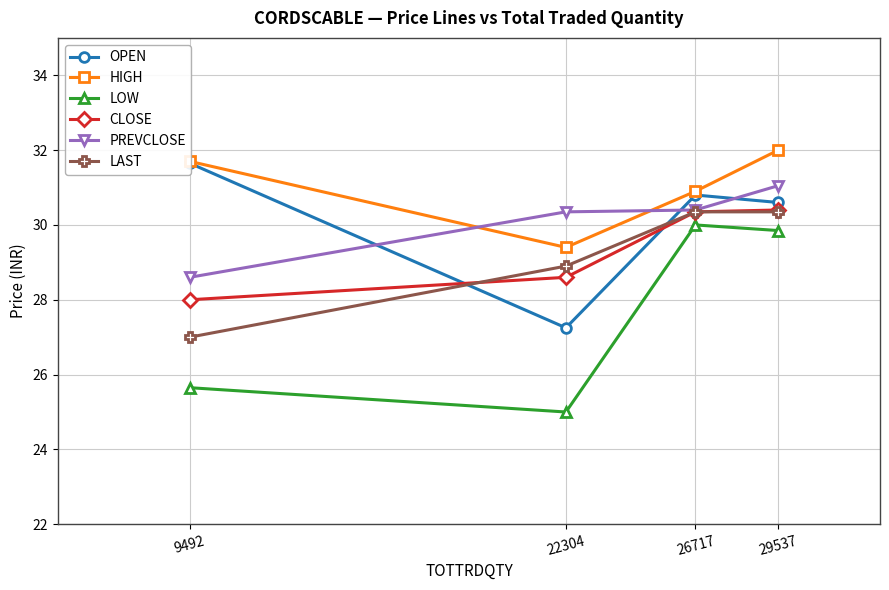

How many data points in PREVCLOSE are less than 30?

1